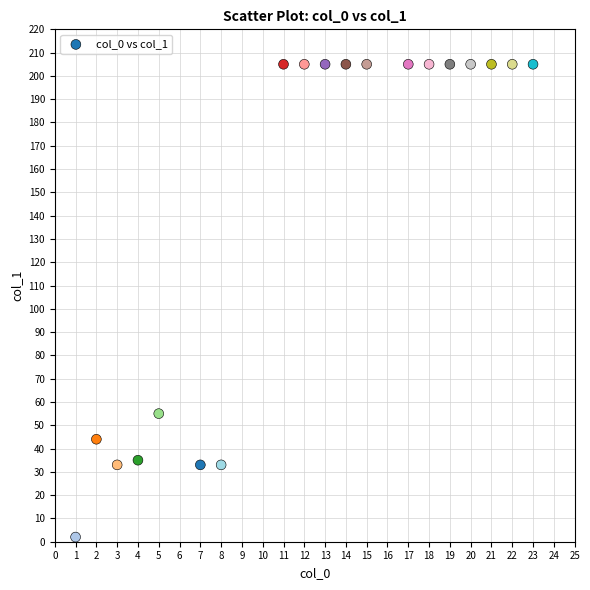

What Y value in the scatter plot is closest to 103?

55